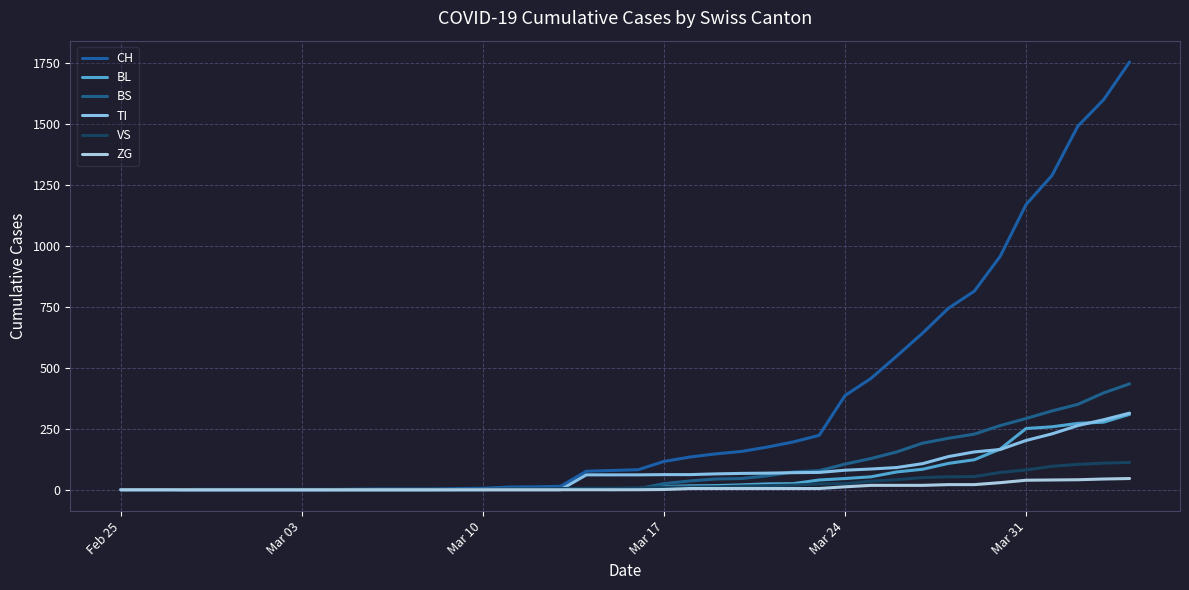

Does the chart have visible grid lines?

Yes